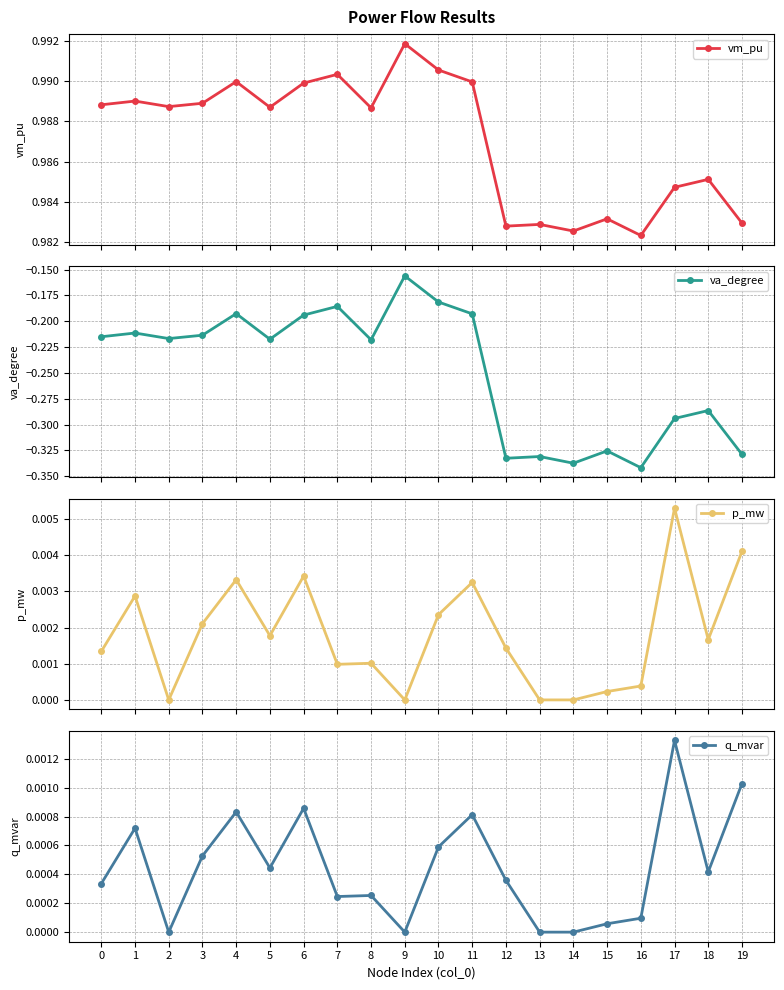

Where is the first local minimum for q_mvar?

2